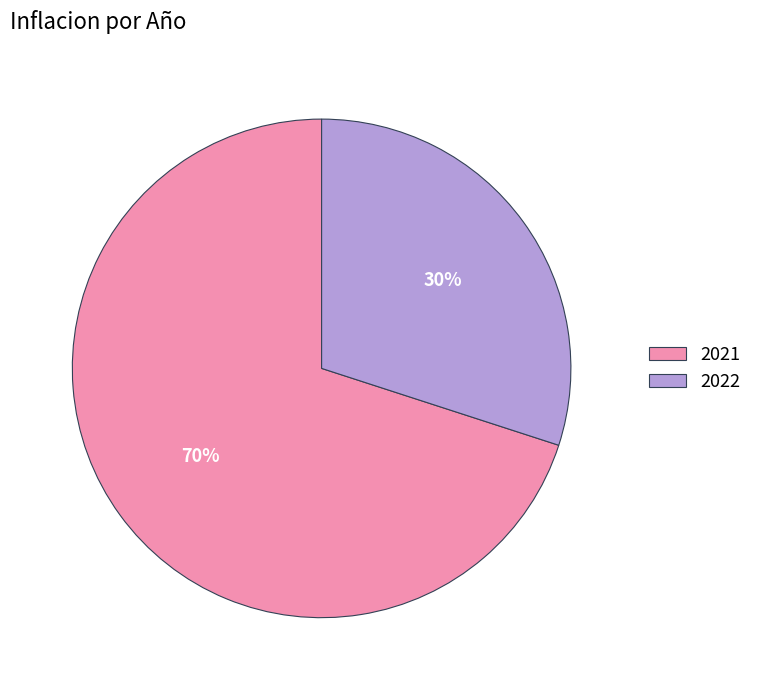

To the nearest percent, what portion does 2022 represent?

30%